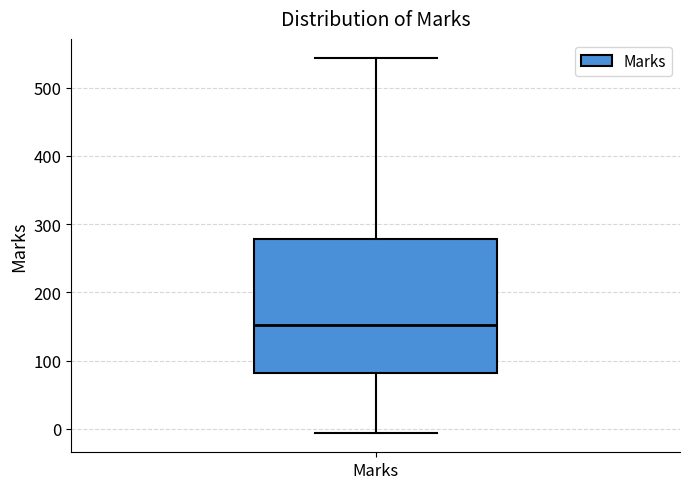

Read this box plot against the y-axis: the position of the median line, the range covered by the box, and the ends of both whiskers. The values are not printed on the chart, so give them approximately, as read against the axis.

median 150, box 80 to 280, whiskers -10 to 540